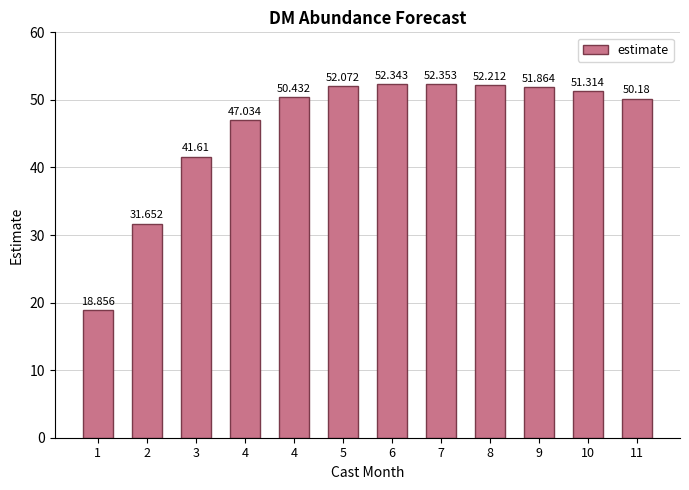

At which category does the chart reach its peak across all series?

7